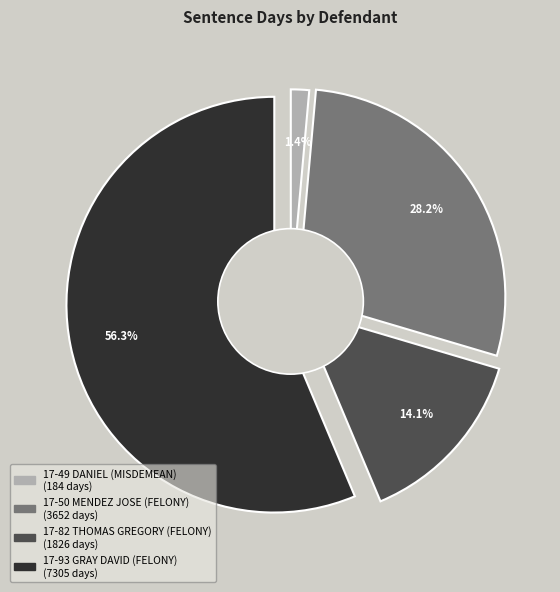

Is there a majority slice in this chart?

Yes